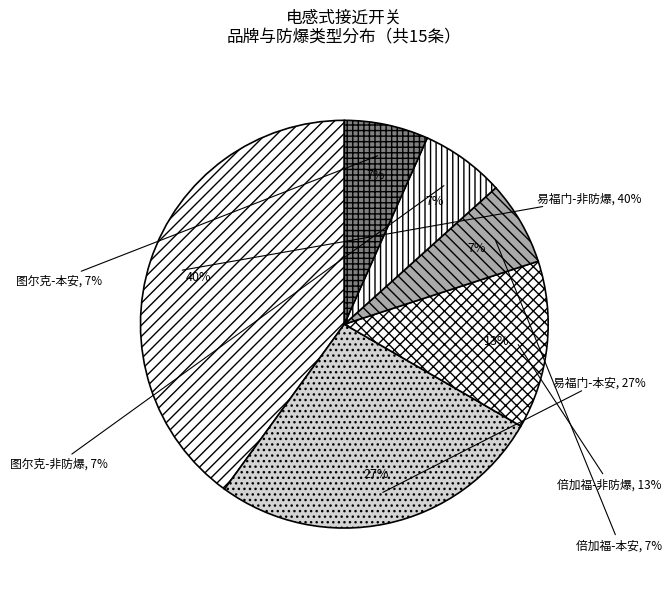

What percentage is the 易福门-本安 slice, to the nearest percent?

27%